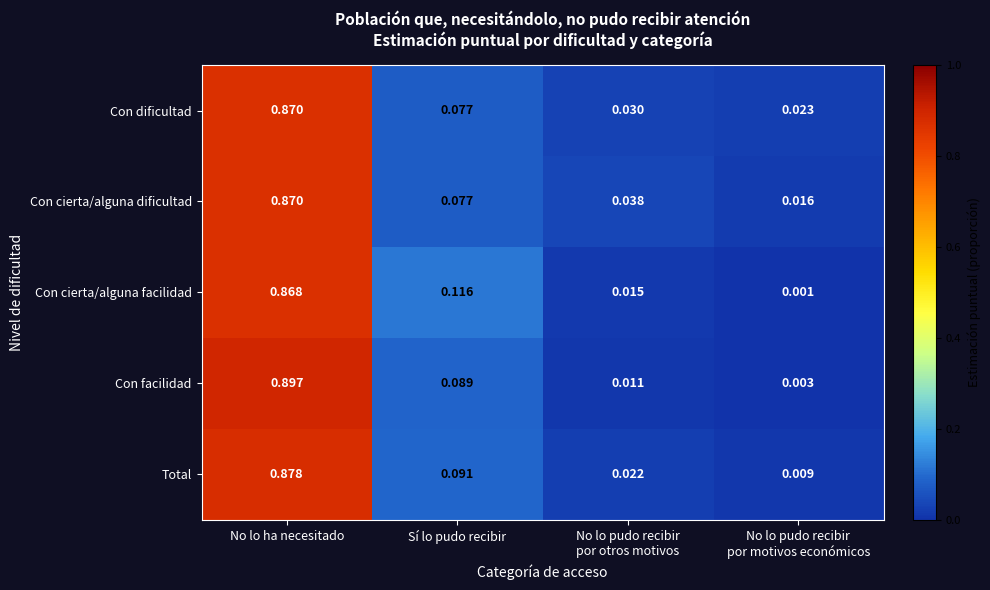

Which series has the largest total across all categories?

Con cierta/alguna dificultad